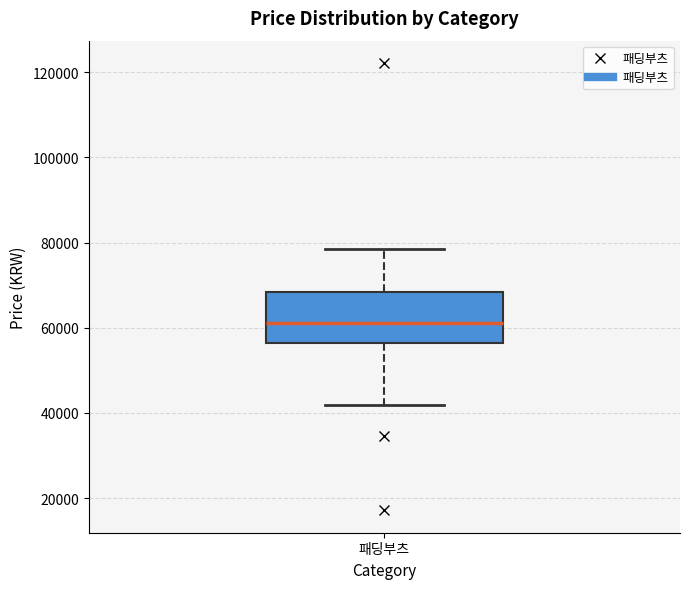

Where is the lower edge of the box for 패딩부츠 on the y-axis? The values are not printed on the chart, so give them approximately, as read against the axis.

56000